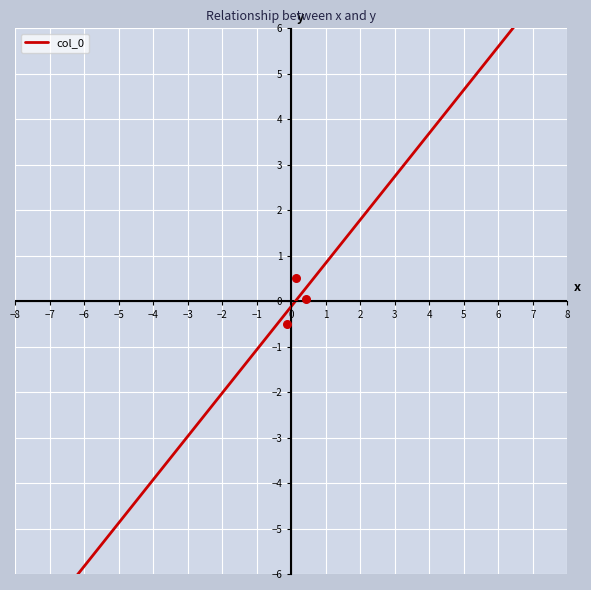

What is the range of X values (max minus min)?

0.5